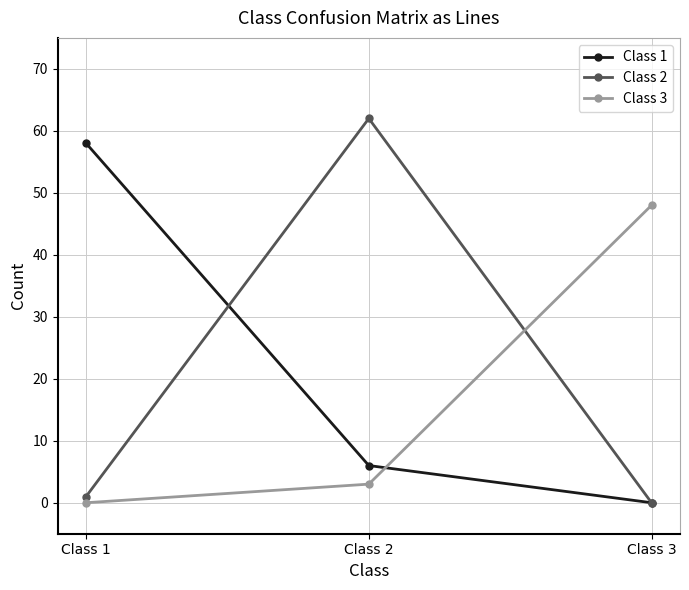

Reading right to left, transcribe all the data shown in this chart.

Class 1: Class 3=0	Class 2=6	Class 1=58
Class 2: Class 3=0	Class 2=62	Class 1=1
Class 3: Class 3=48	Class 2=3	Class 1=0